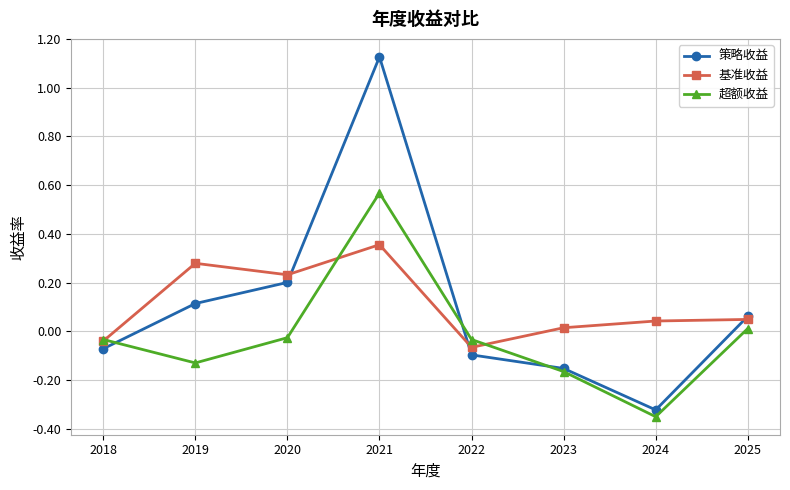

Does the chart display data point markers on the line(s)?

Yes